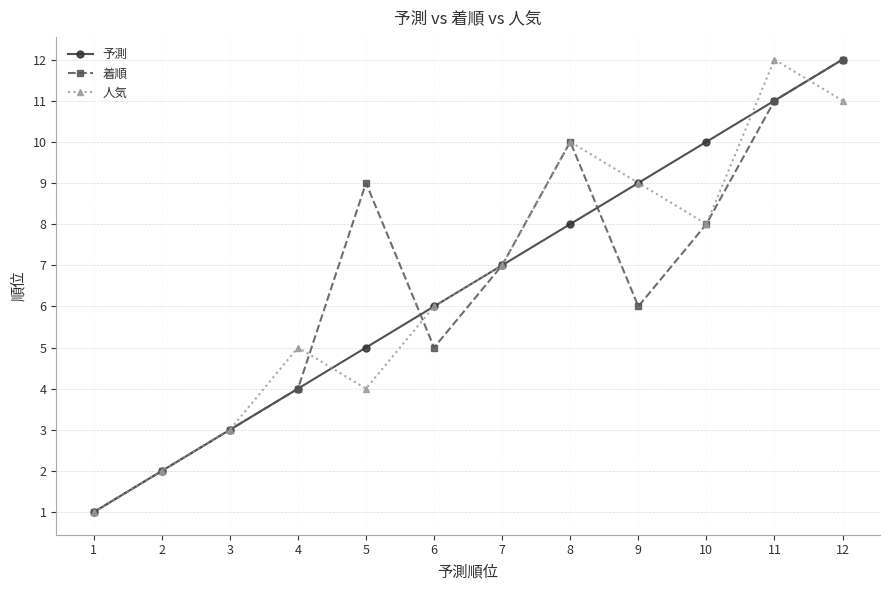

What is the sum of all 予測 values?

78